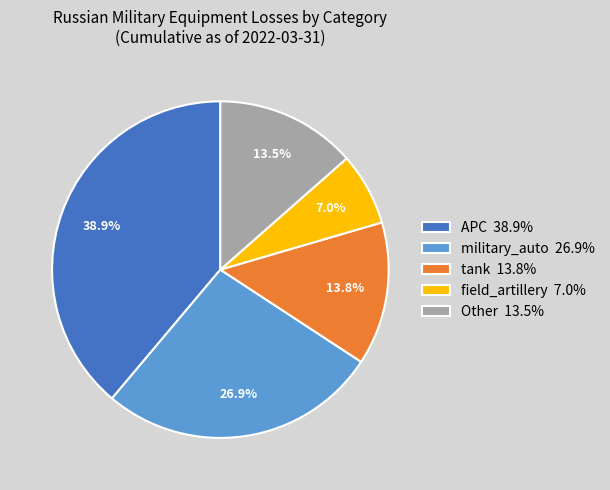

Is there a majority slice in this chart?

No